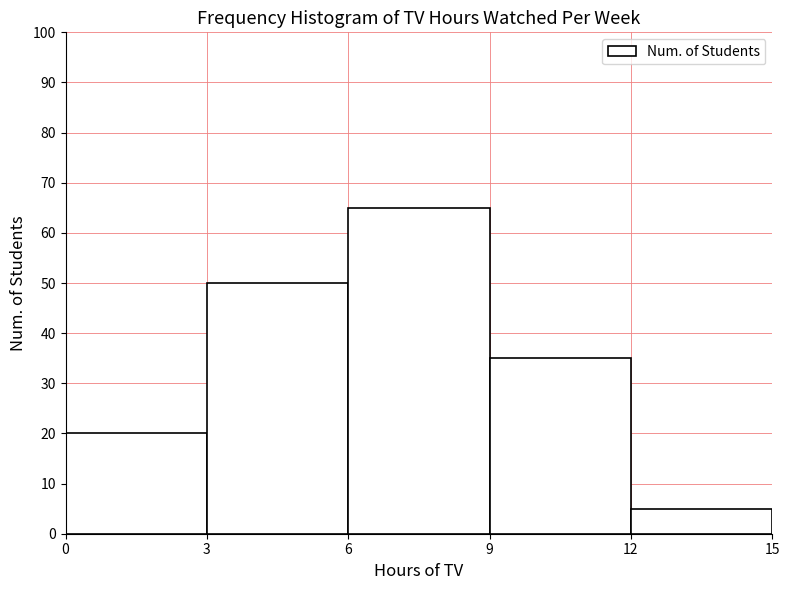

Reading left to right, list every bar in this chart as the range it spans on the x-axis followed by its height. The values are not printed on the chart, so give them approximately, as read against the axis.

0 to 3: 20
3 to 6: 50
6 to 9: 65
9 to 12: 35
12 to 15: 5